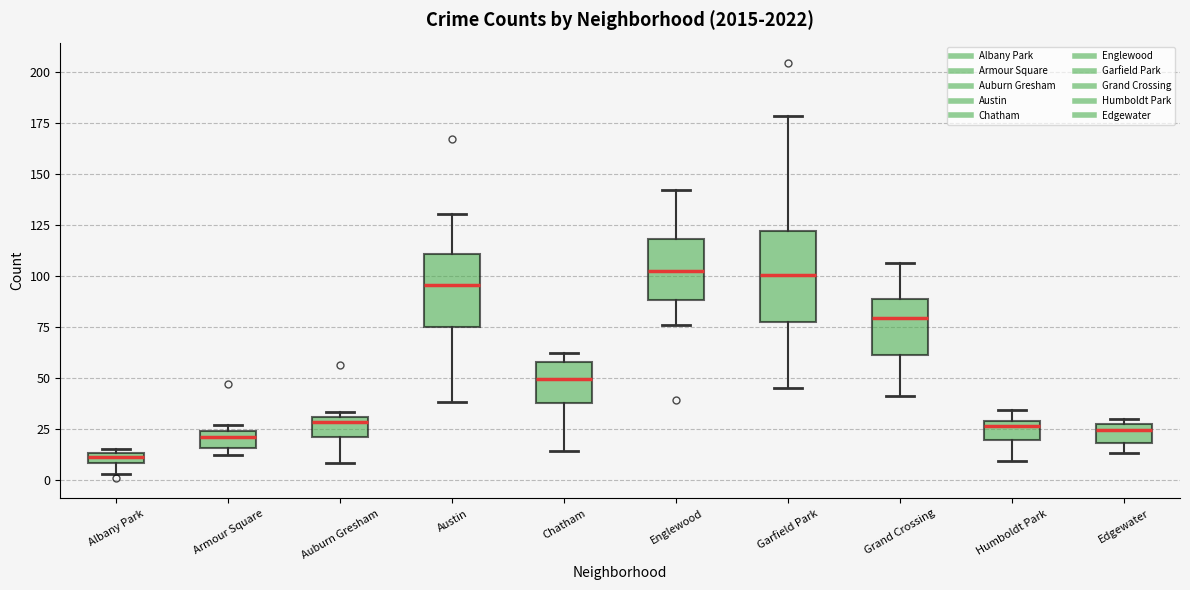

Which box's median line is the lowest?

Albany Park